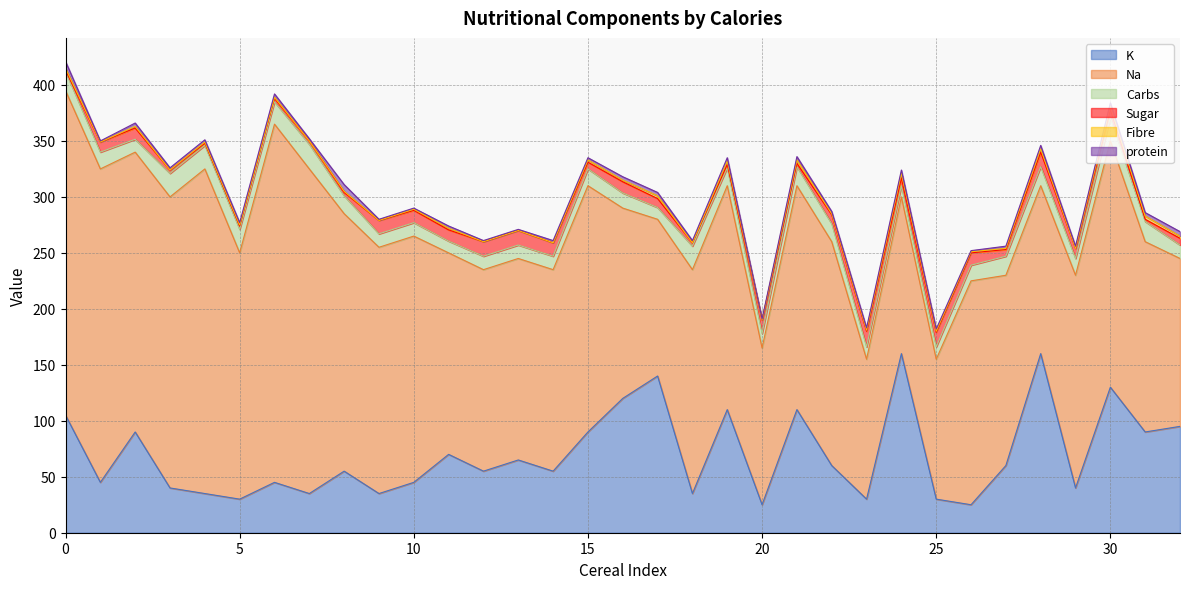

True or false: Fibre and K intersect in this chart.

False